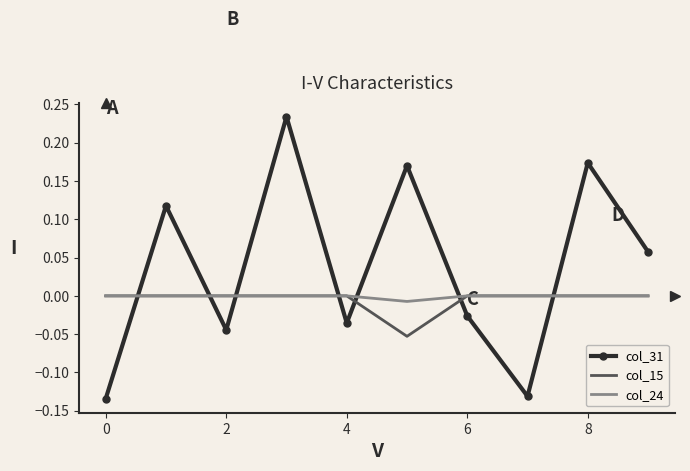

Which series has the widest spread of values?

col_31